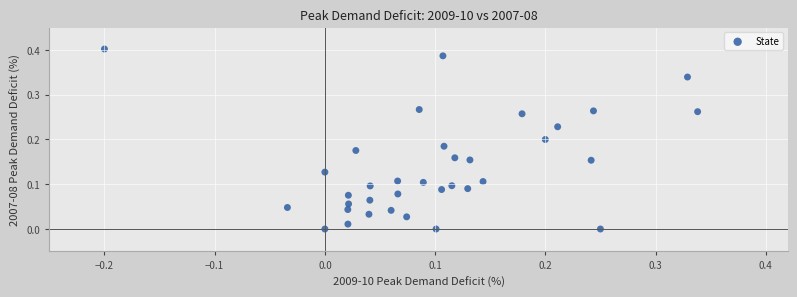

What is the range of X values (max minus min)?

0.5